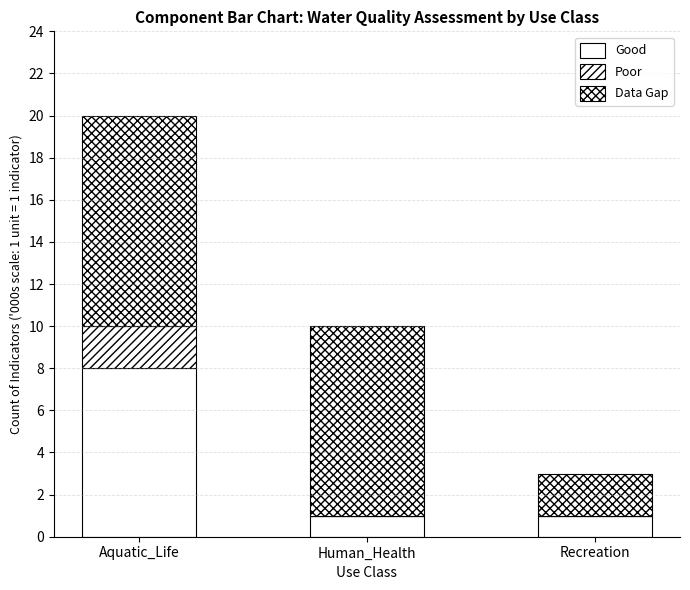

Count the number of categories in the chart.

3